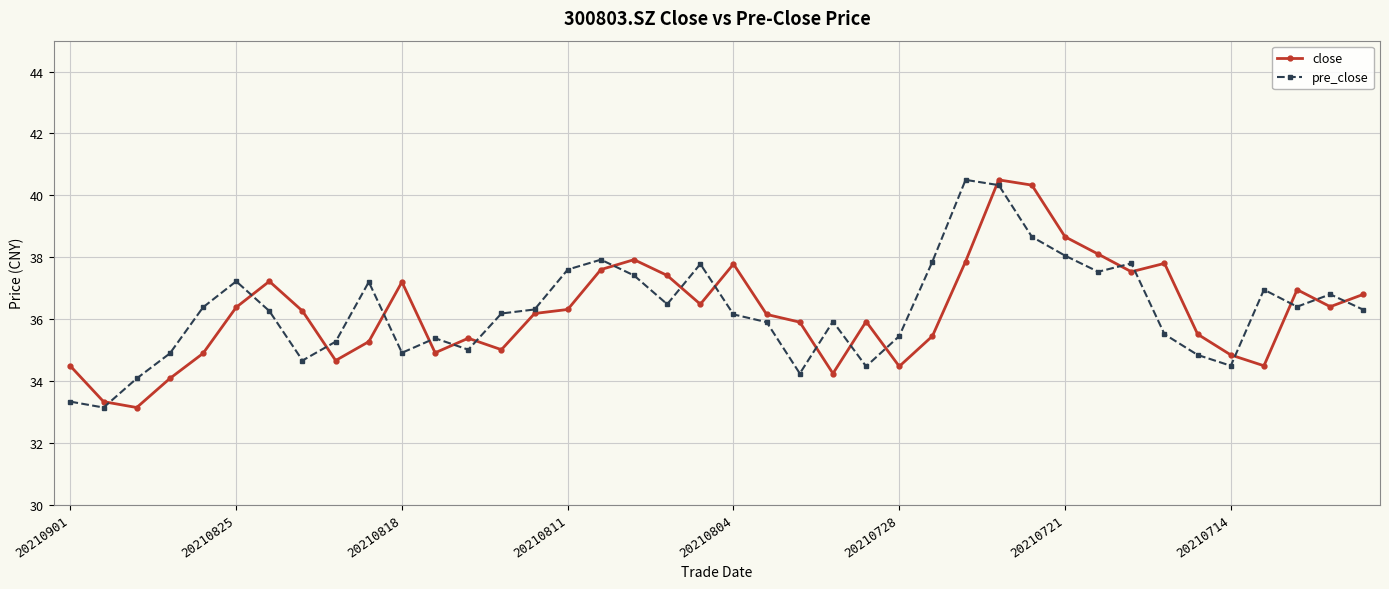

What is the value of the close point at the 34th from the left?

37.8